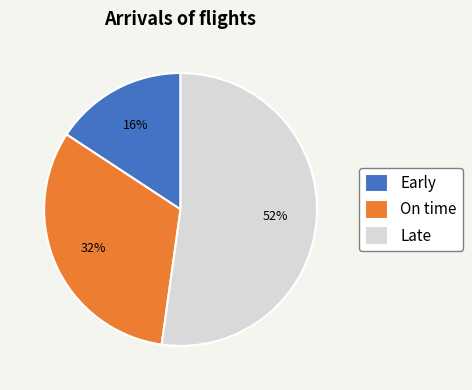

Is there any slice that represents more than half of the pie?

Yes